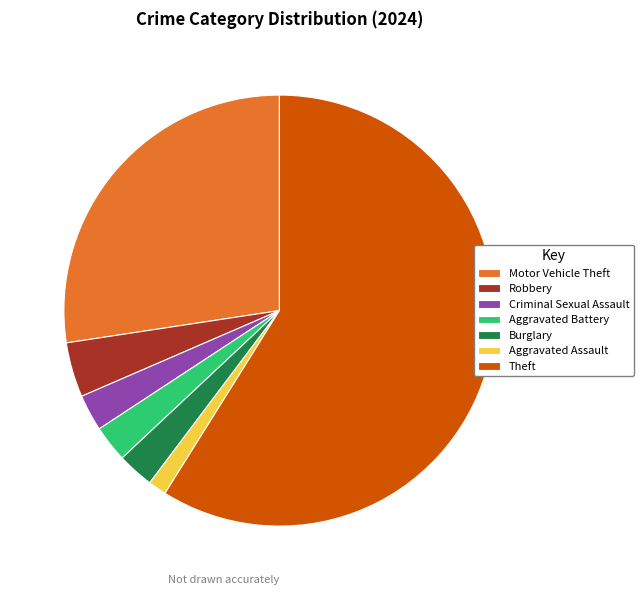

Which category has the smallest portion of the pie?

Aggravated Assault